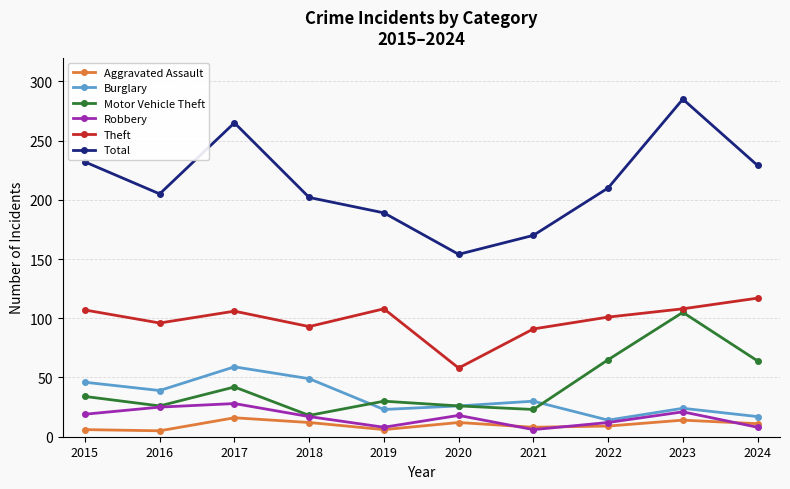

What is the difference between the maximum and second lowest values in the Total series?

115